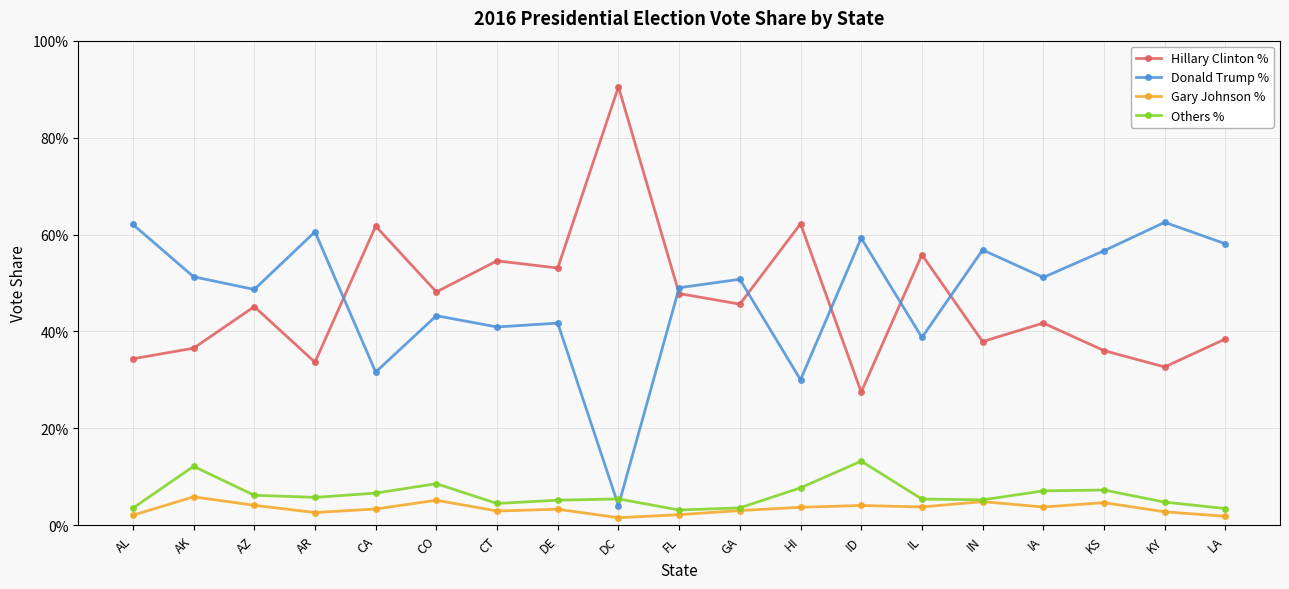

The value of Gary Johnson % at ID is 0.0. True or false?

True